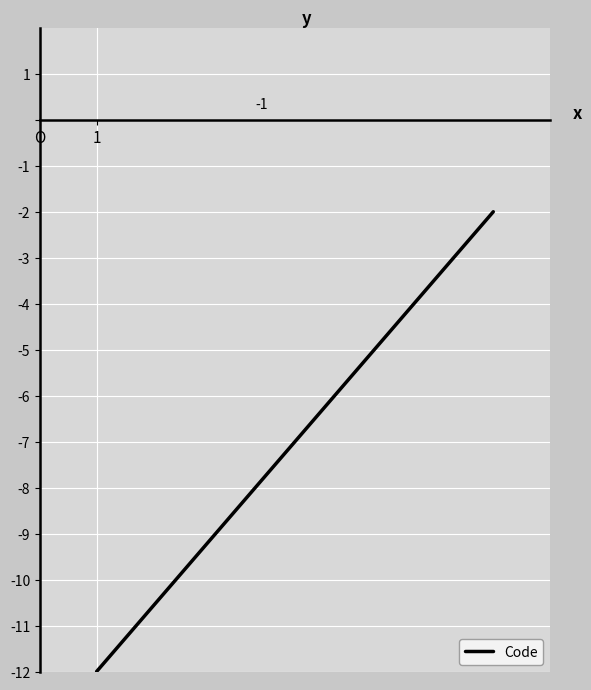

True or false: the data has more than 2 interior local peaks.

False